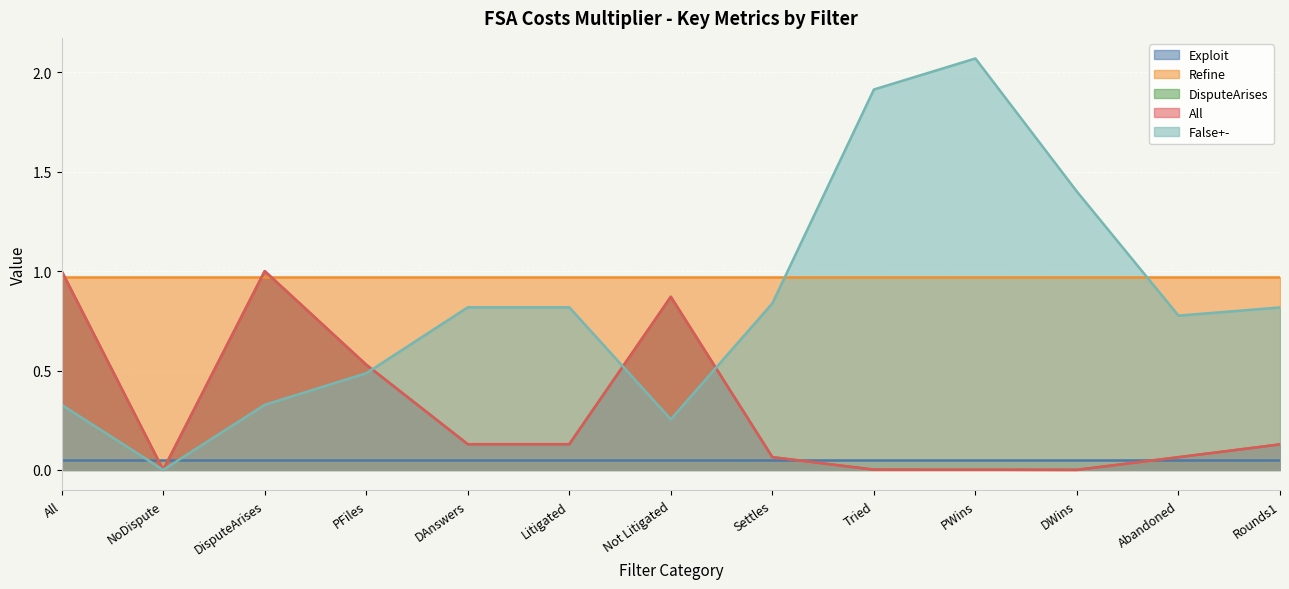

True or false: False+- and All cross at least once.

True